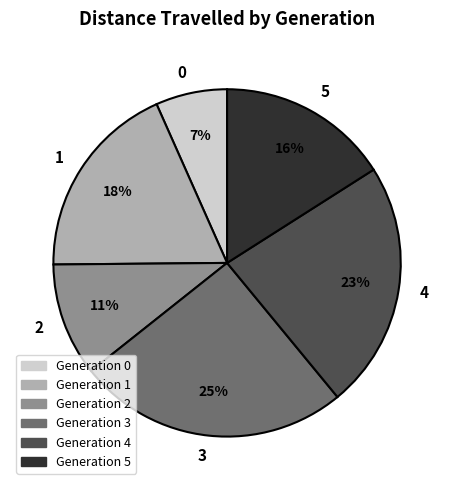

True or false: 1 accounts for 18% of the total.

True